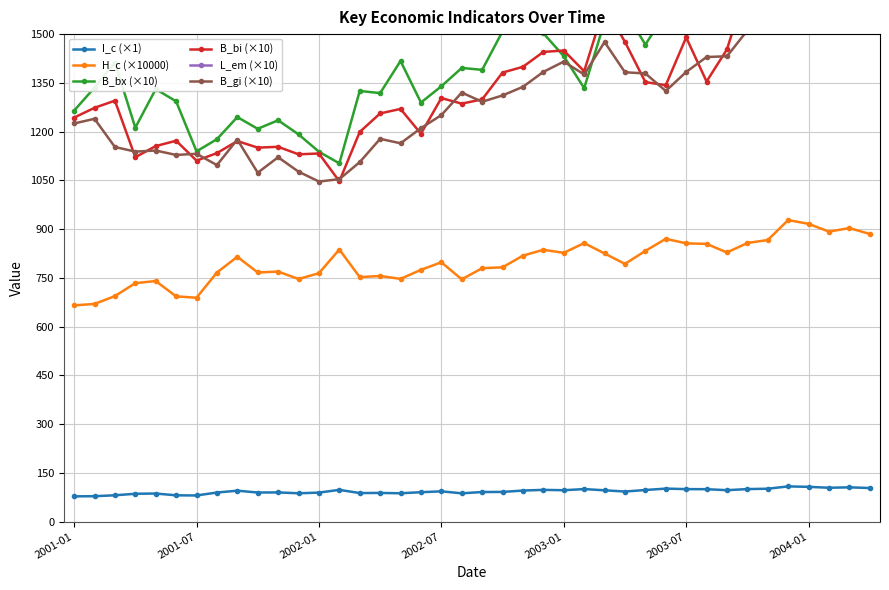

True or false: B_bx (×10) has more than 1 points higher than both neighbors.

True